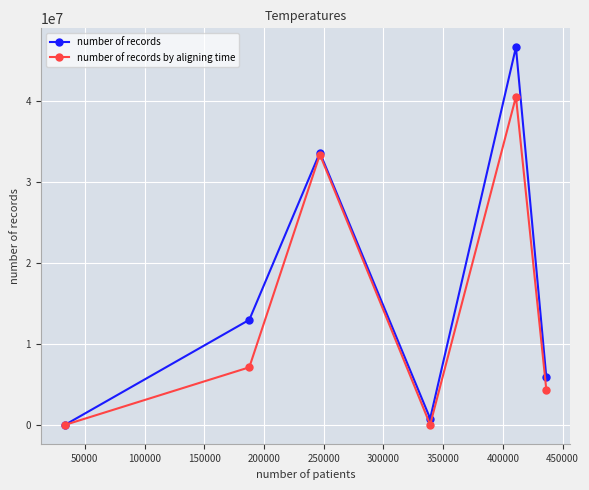

Rank the series by their maximum value, from highest to lowest.

number of records, number of records by aligning time